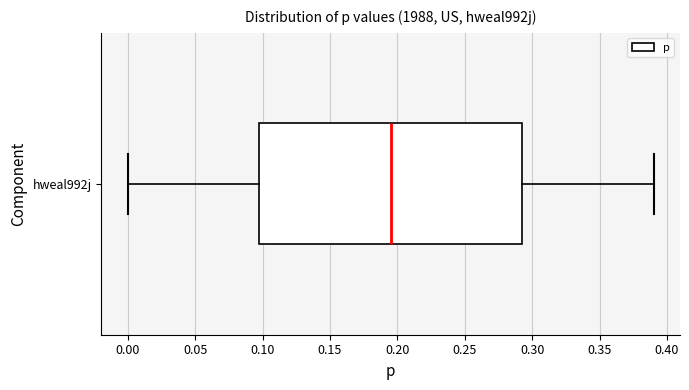

Read this box plot against the x-axis: the position of the median line, the range covered by the box, and the ends of both whiskers. The values are not printed on the chart, so give them approximately, as read against the axis.

median 0.195, box 0.100 to 0.295, whiskers 0.000 to 0.390